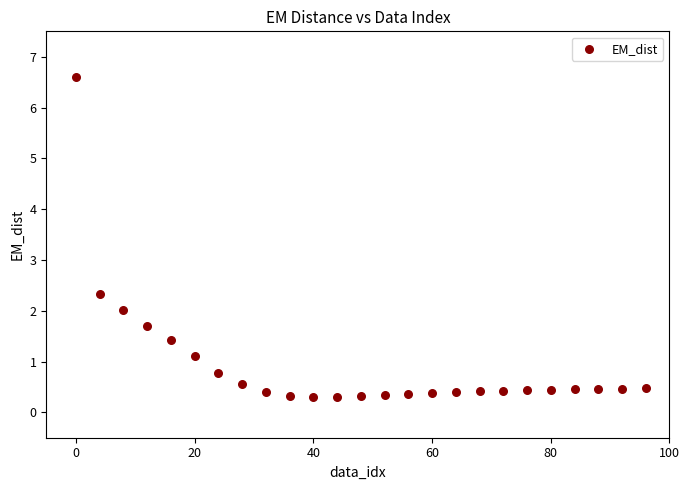

What Y value in the scatter plot is closest to 3?

2.3